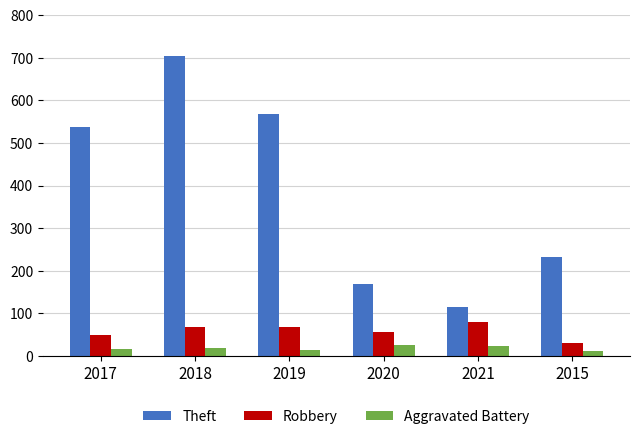

The value of Aggravated Battery at 2020 is 26. True or false?

True